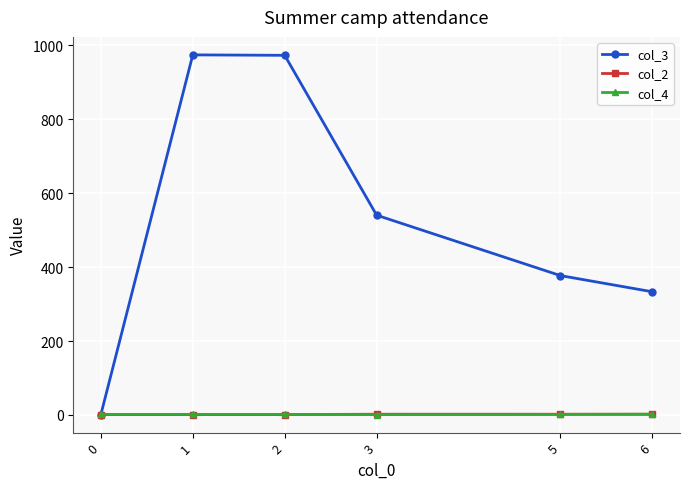

The col_3 series shows 333.2 at 3. True or false?

False